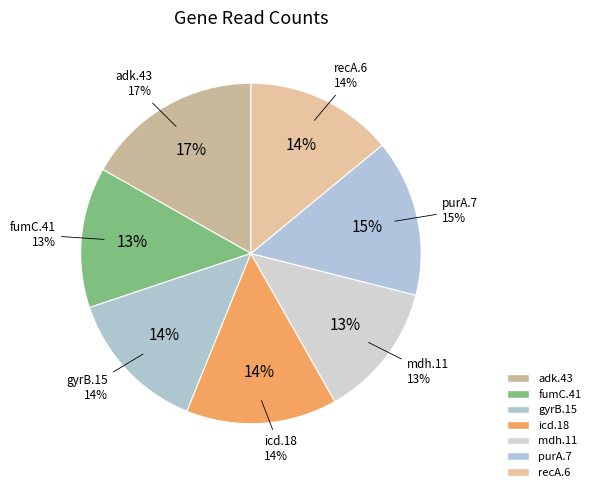

How many segments does this pie chart have?

7